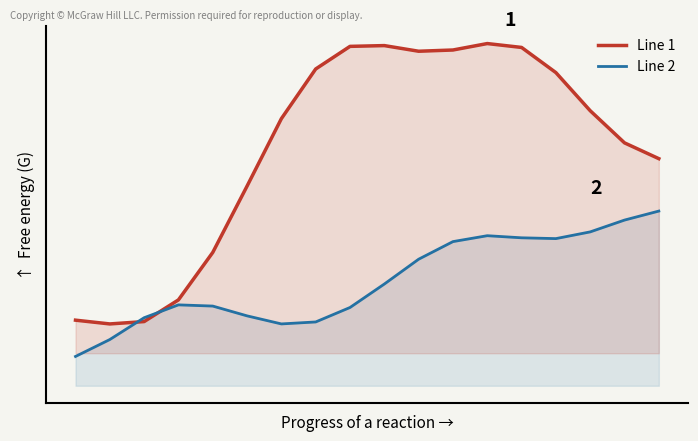

Which category has the highest value in the Line 1 series?

12